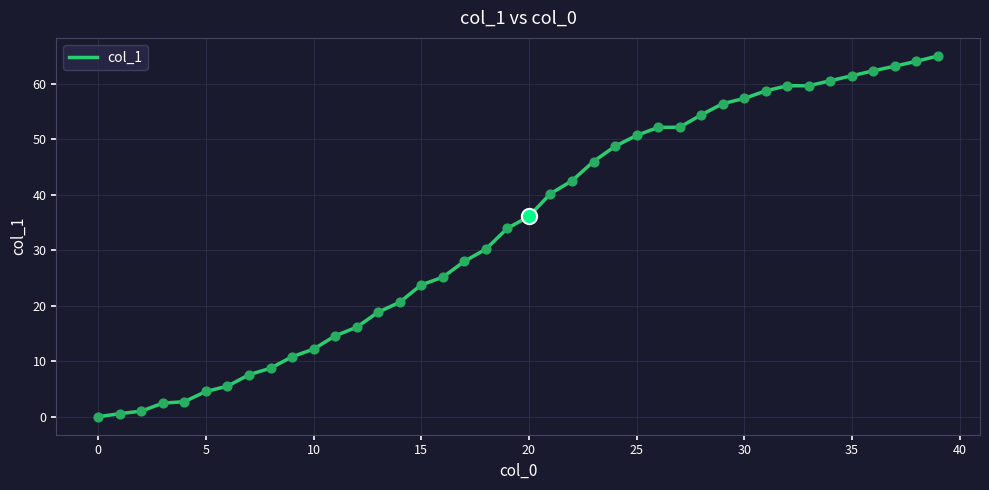

What is the greatest value displayed?

65.1